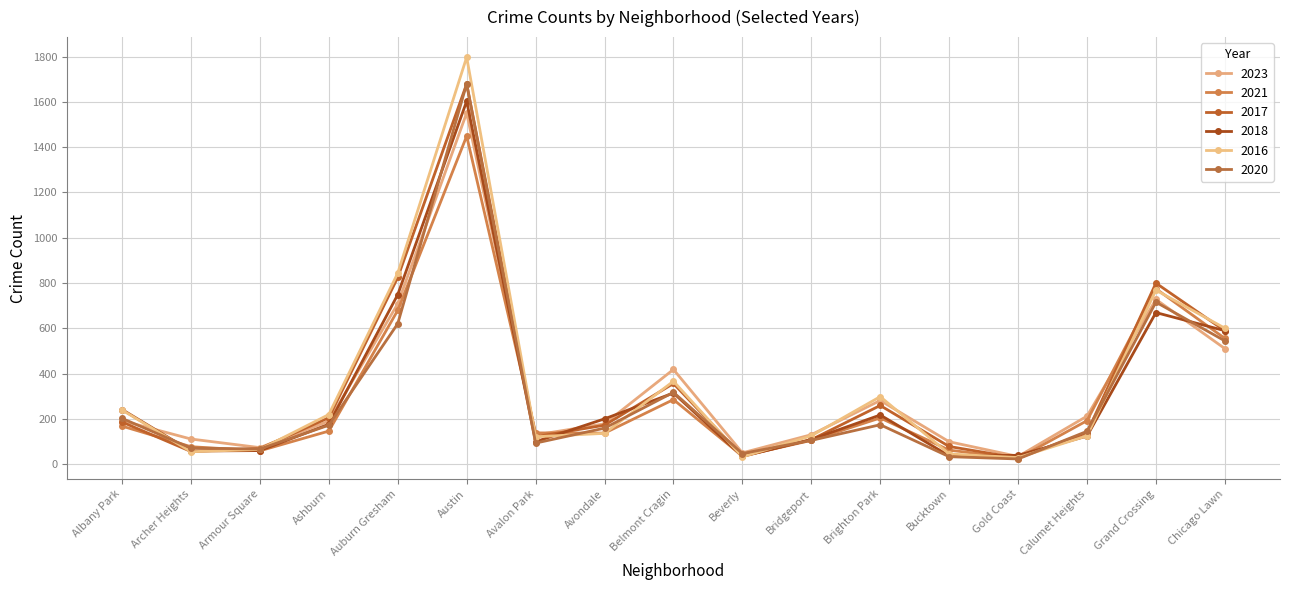

At which category is the sum across all series the highest?

Austin